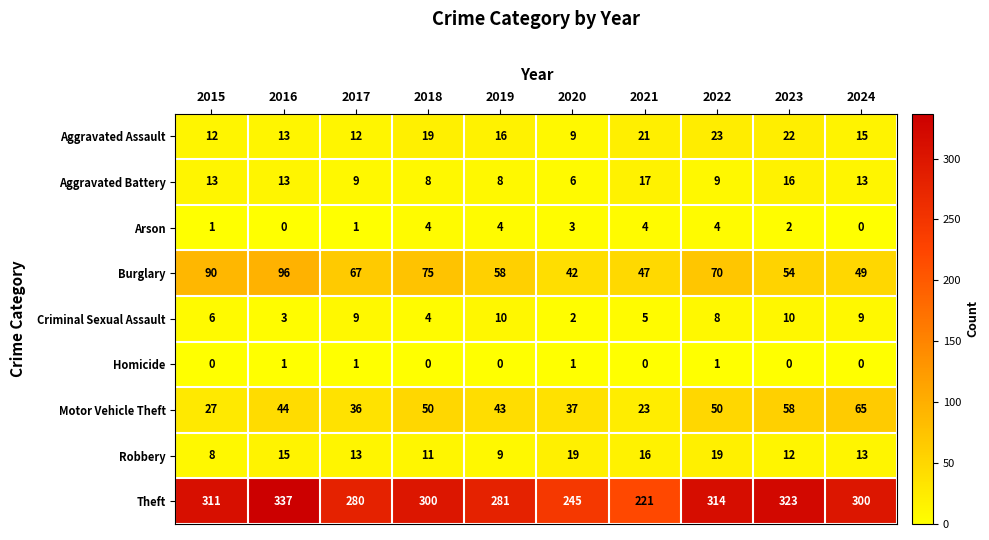

What is the greatest value displayed?

337